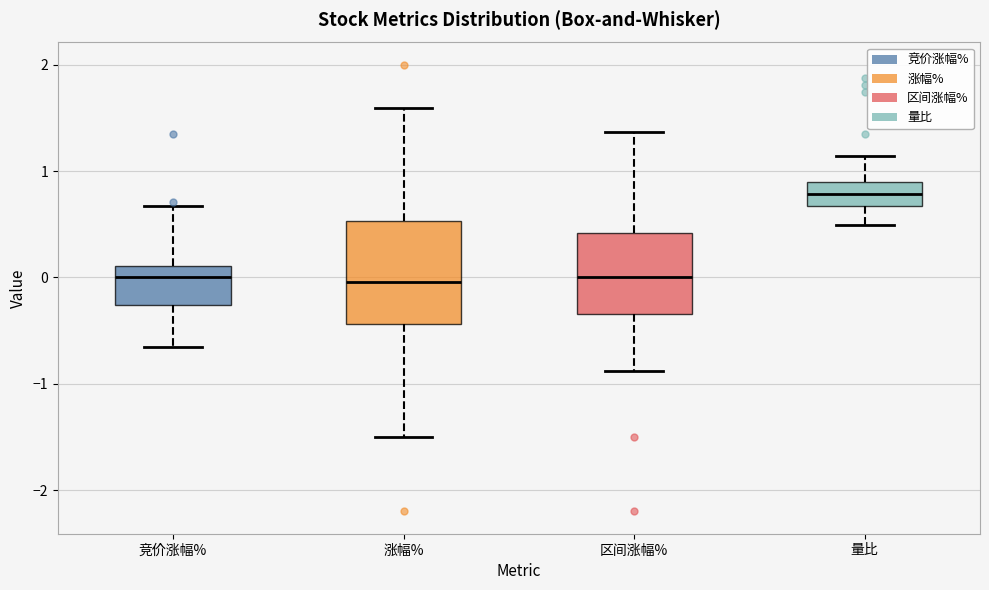

Where does the median line of the box for 竞价涨幅% sit on the y-axis? The values are not printed on the chart, so give them approximately, as read against the axis.

0.0